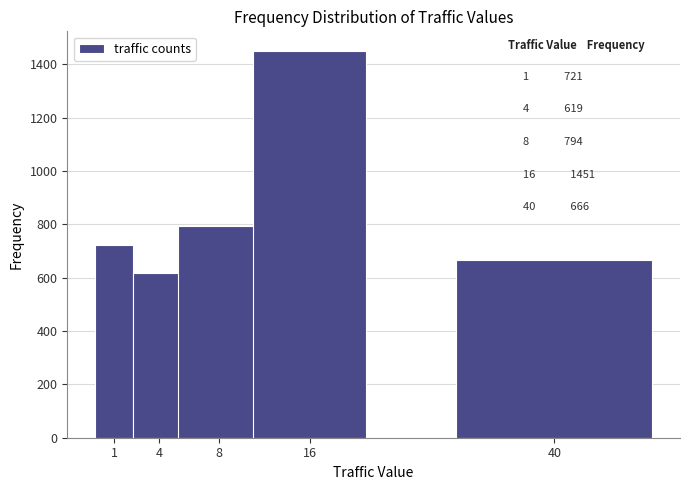

Reading right to left, extract all data points from this chart.

40=666	16=1451	8=794	4=619	1=721